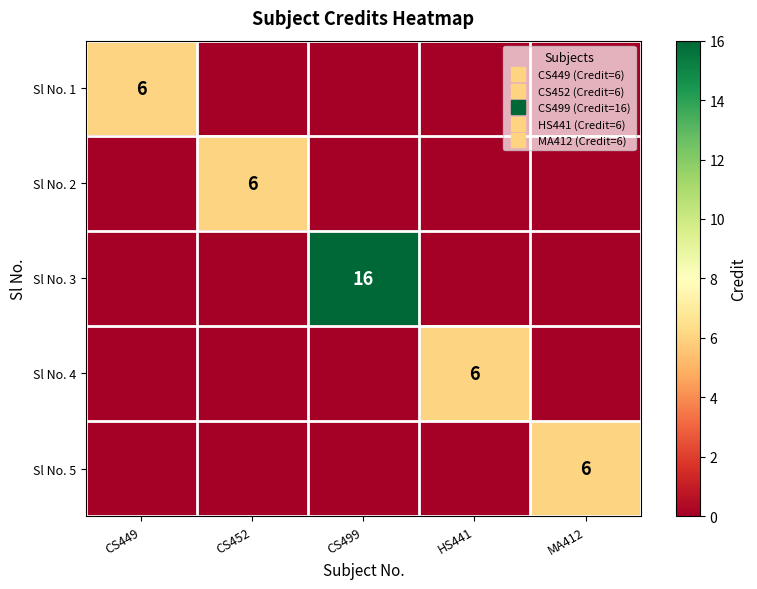

How many values in Sl No. 5 are above zero?

1